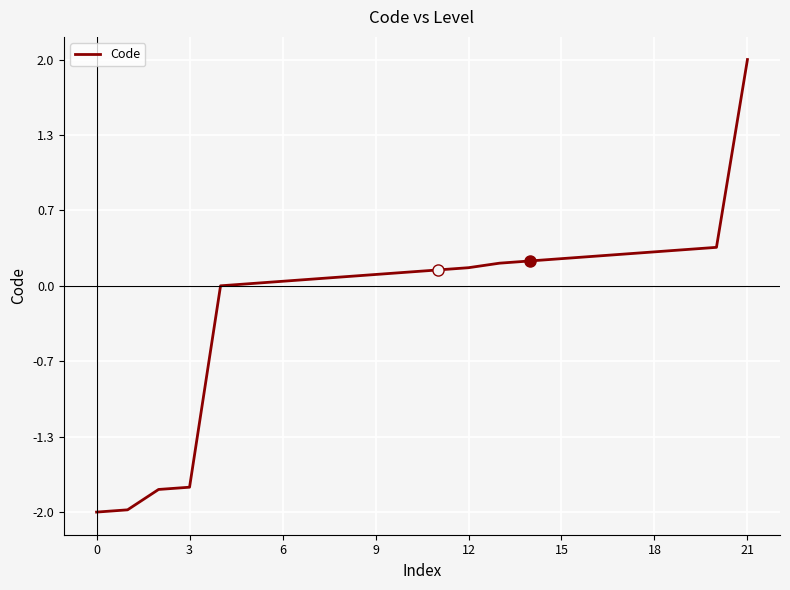

What is the difference between the maximum and minimum values?

4.0